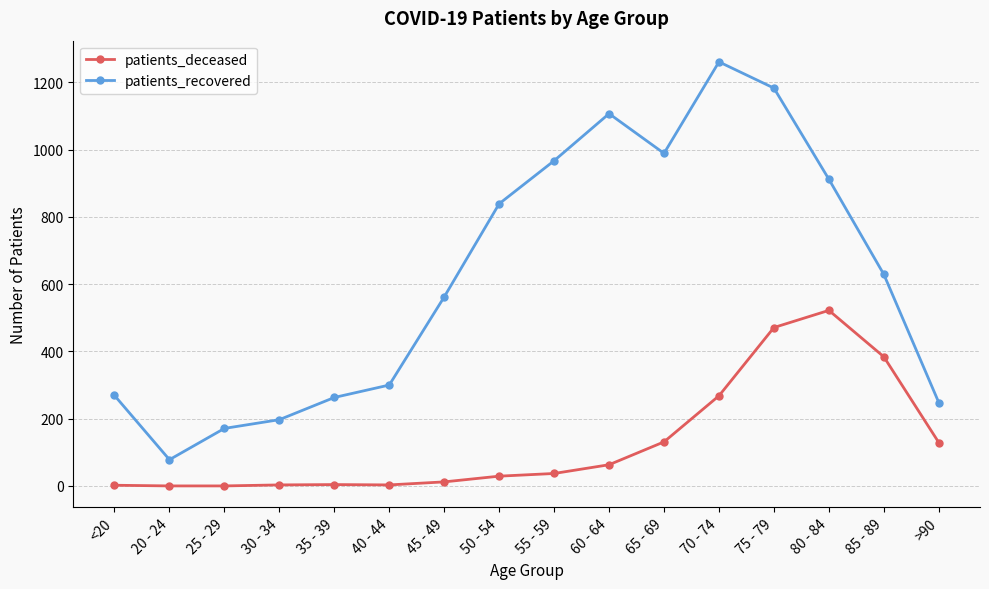

What is the lowest value of the patients_recovered series?

78